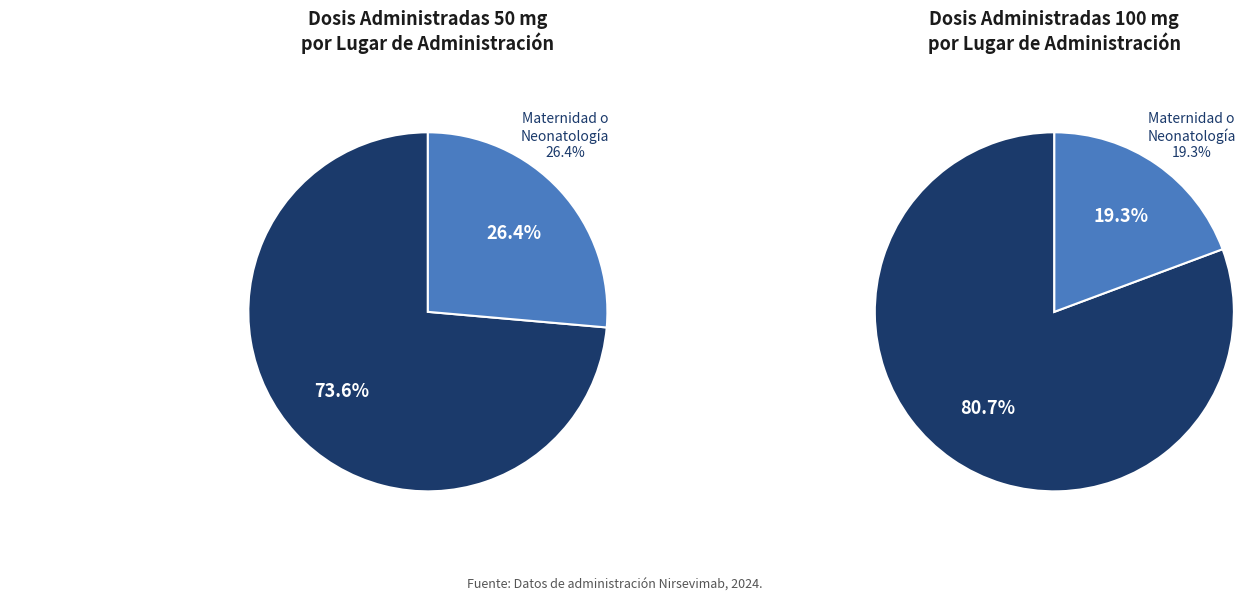

Does Vacunatorio represent more than half of the total?

Yes